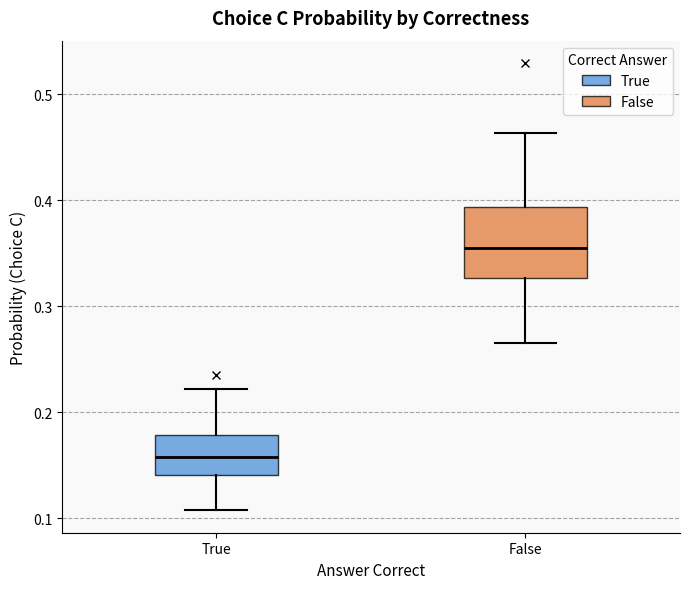

Which box is the tallest, from its lower edge to its upper edge?

False